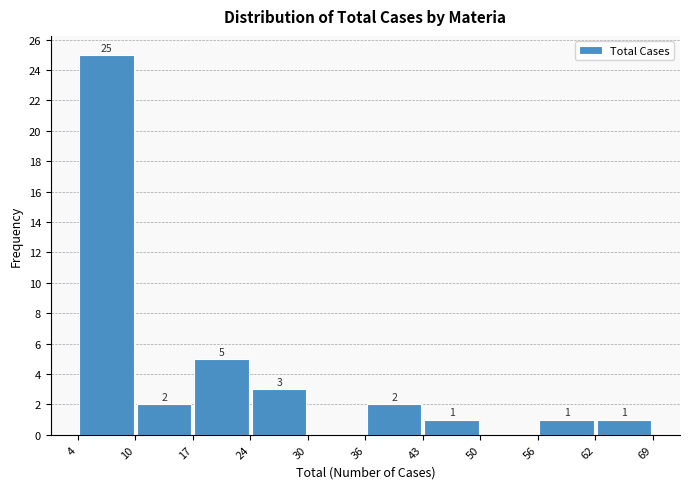

Which range on the x-axis has the tallest bar?

4 to 10